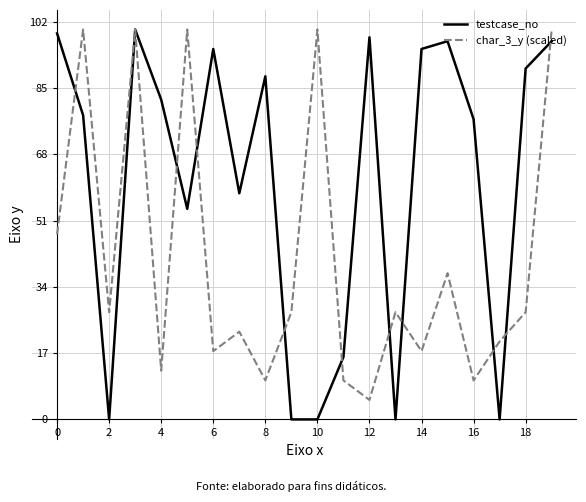

Rank the series by their average value, from lowest to highest.

char_3_y (scaled), testcase_no